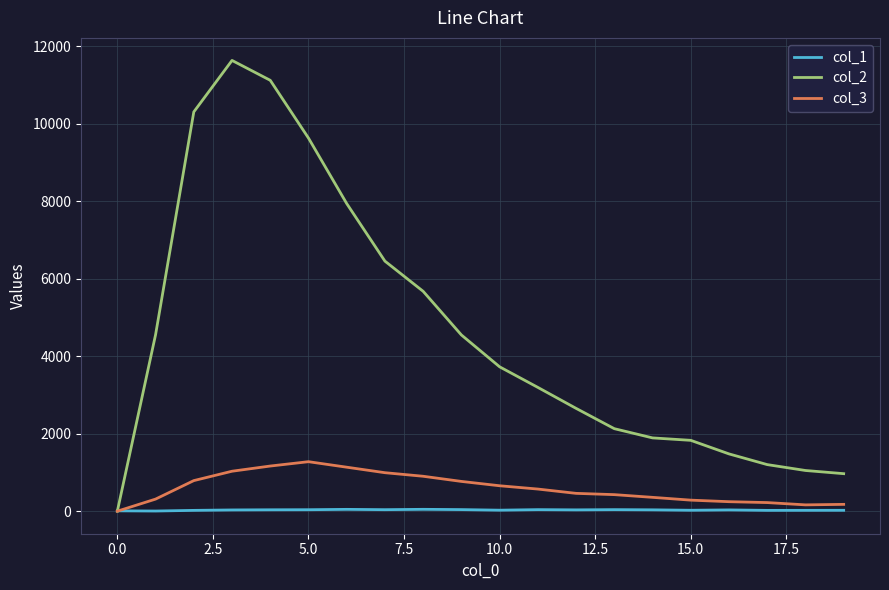

Which series has the largest total across all categories?

col_2